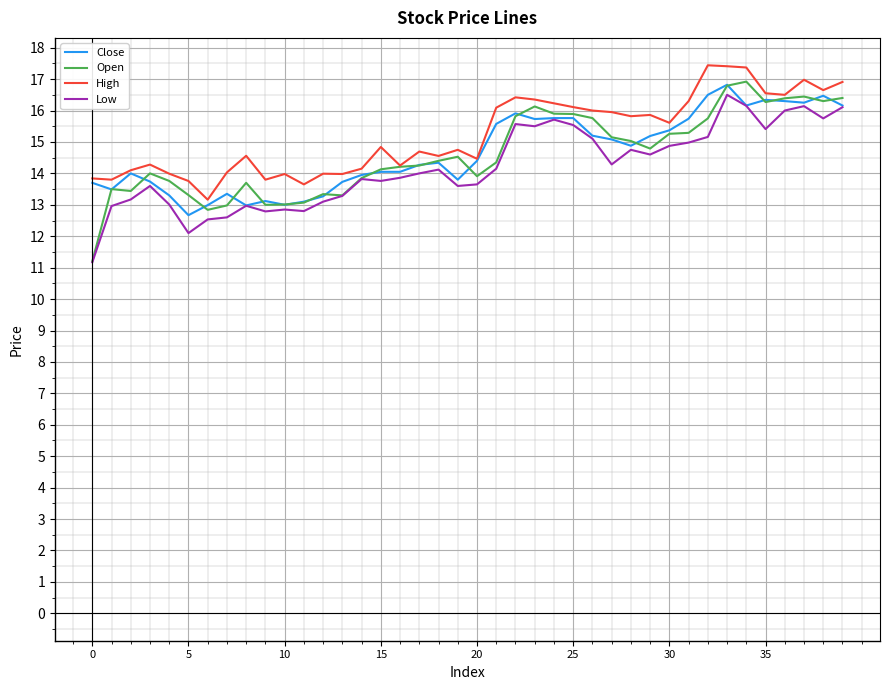

What is the smallest value displayed?

11.2